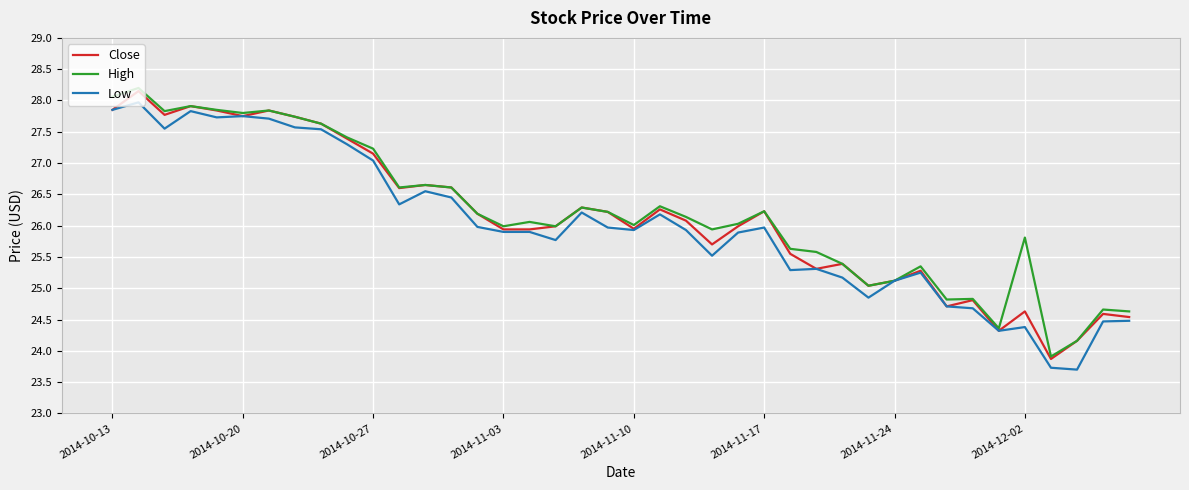

Rank the series by their maximum value, from lowest to highest.

Low, Close, High